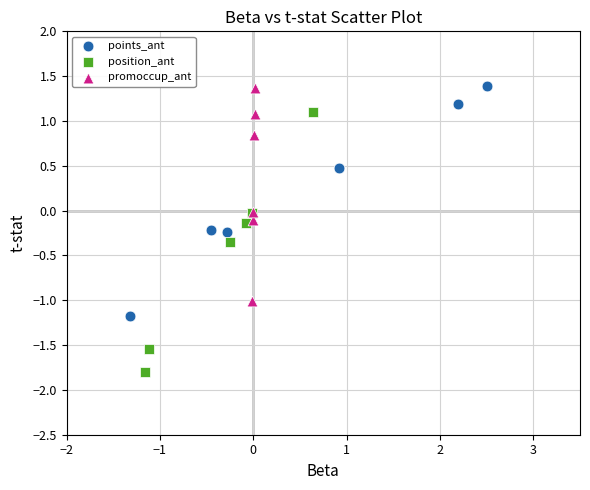

Which series has the widest spread of Y values?

position_ant